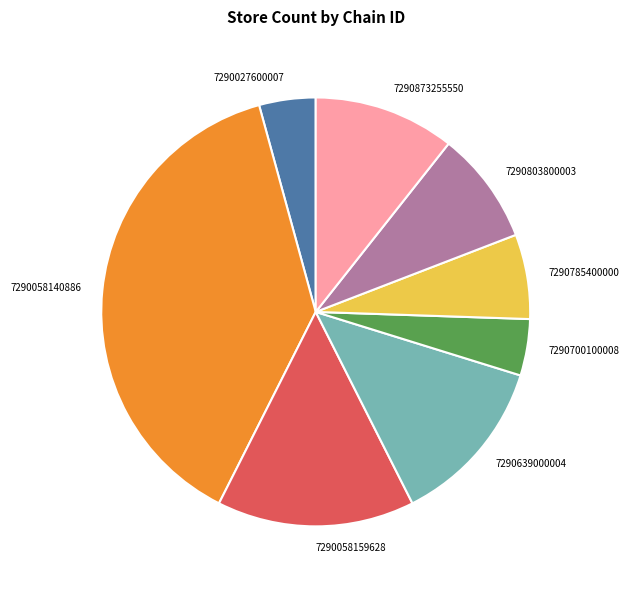

Does any single category account for the majority?

No